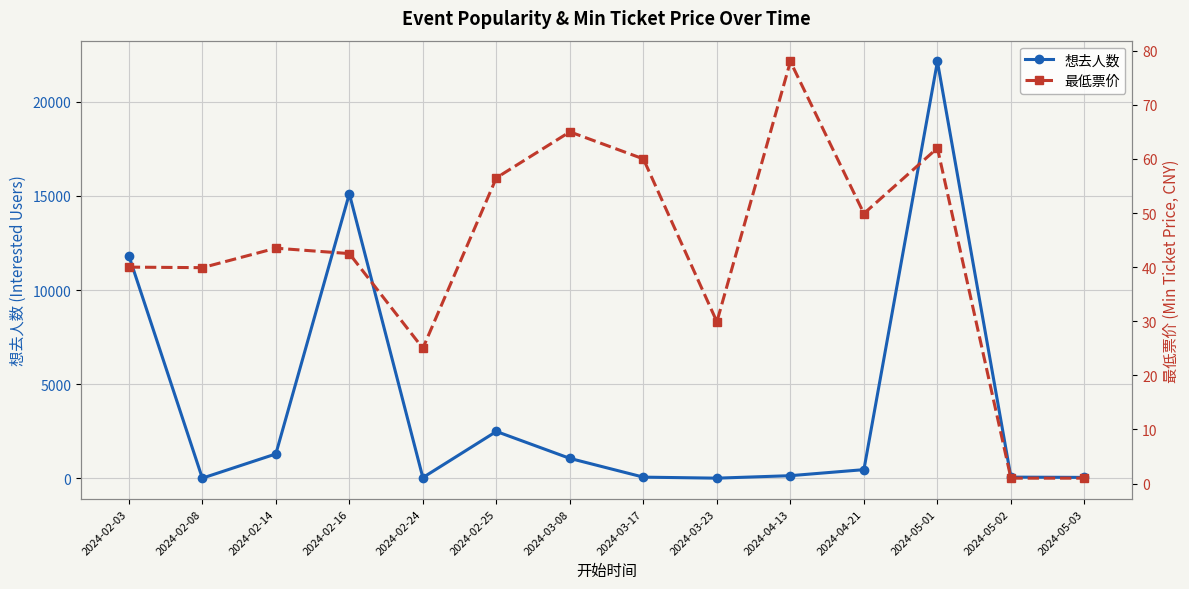

Read the 最低票价 value at 2024-02-03.

40.0